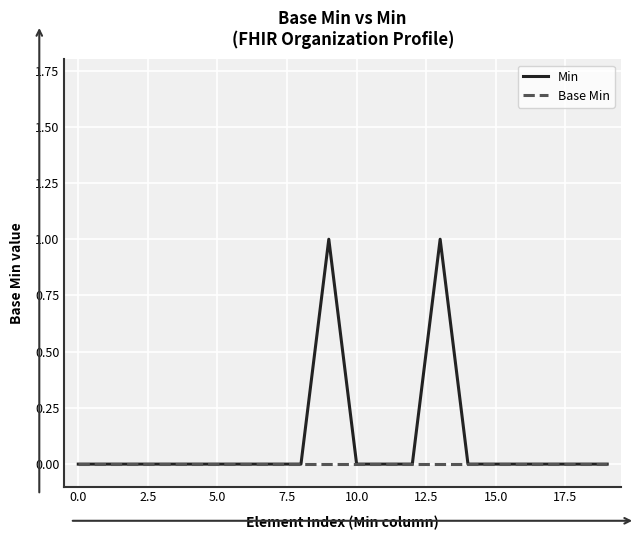

Rank the series by their maximum value, from highest to lowest.

Min, Base Min